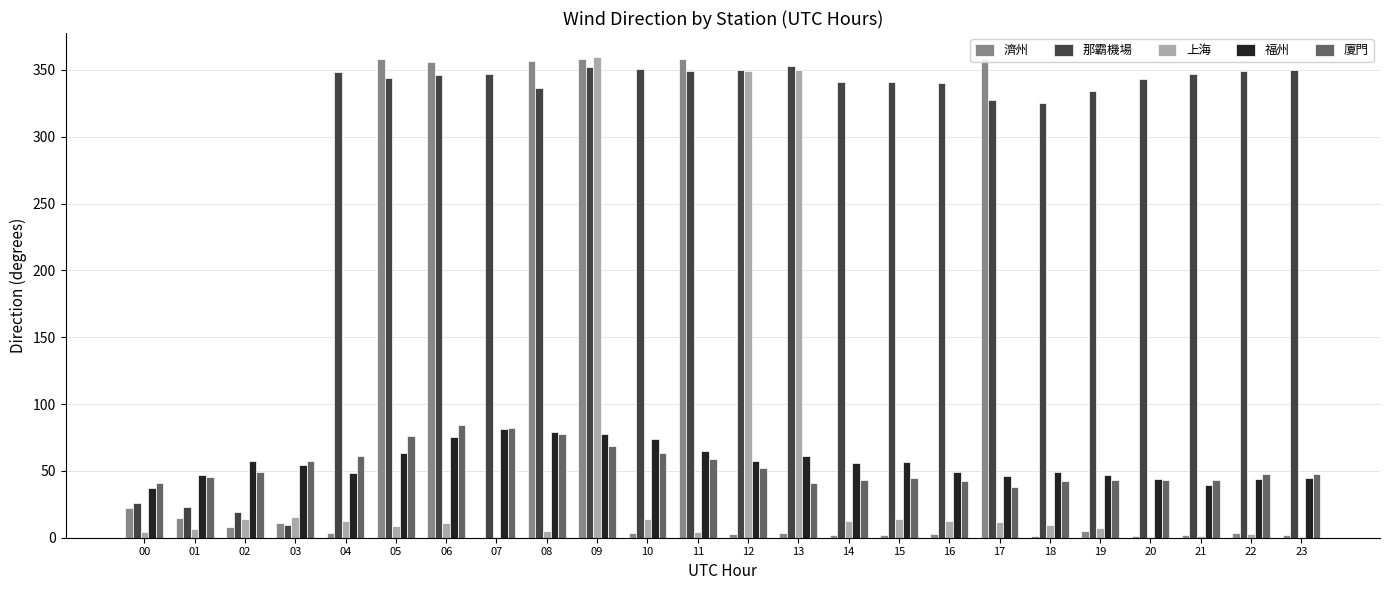

At which label does 那霸機場 reach its minimum?

03